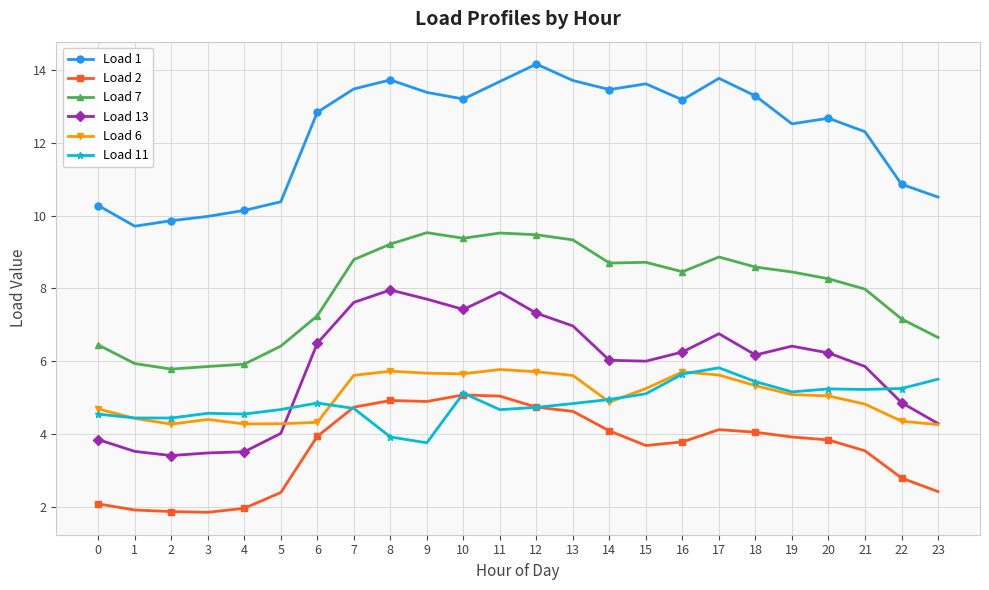

True or false: Load 7 and Load 13 cross at least once.

False